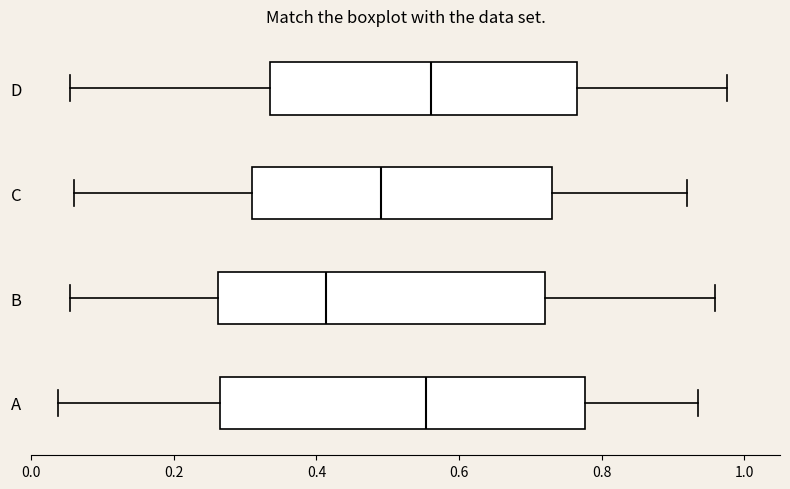

Which box is the widest, from its left edge to its right edge?

A